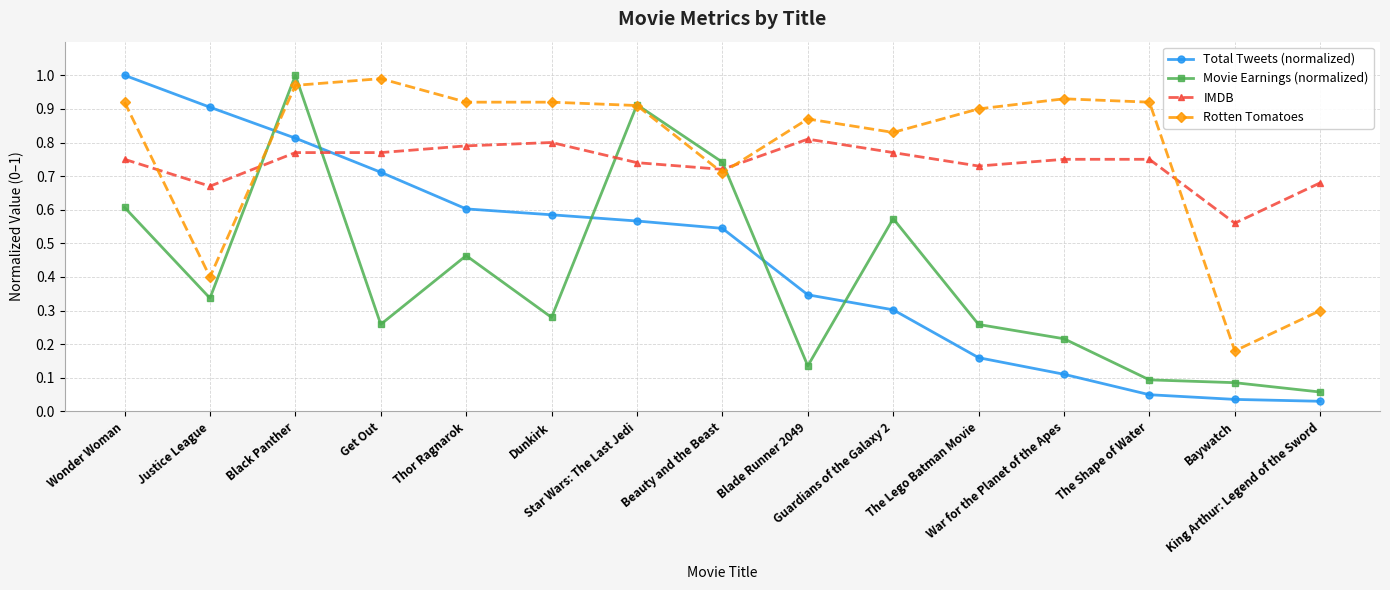

Which series ends up on top after the final intersection of IMDB and Total Tweets (normalized)?

IMDB